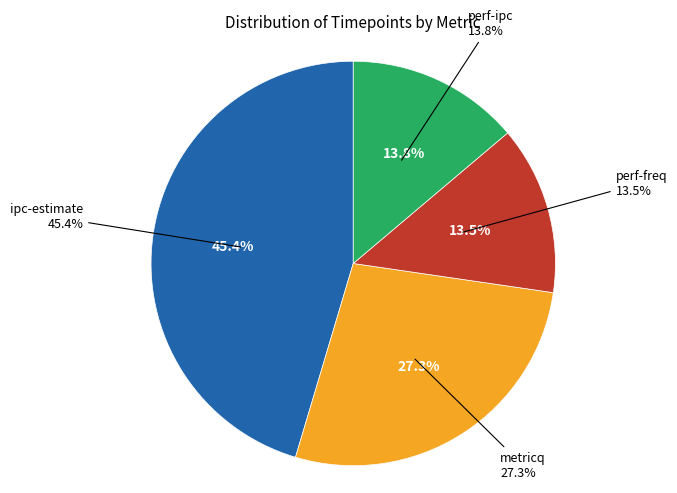

Which has a higher value, perf-freq or ipc-estimate?

ipc-estimate